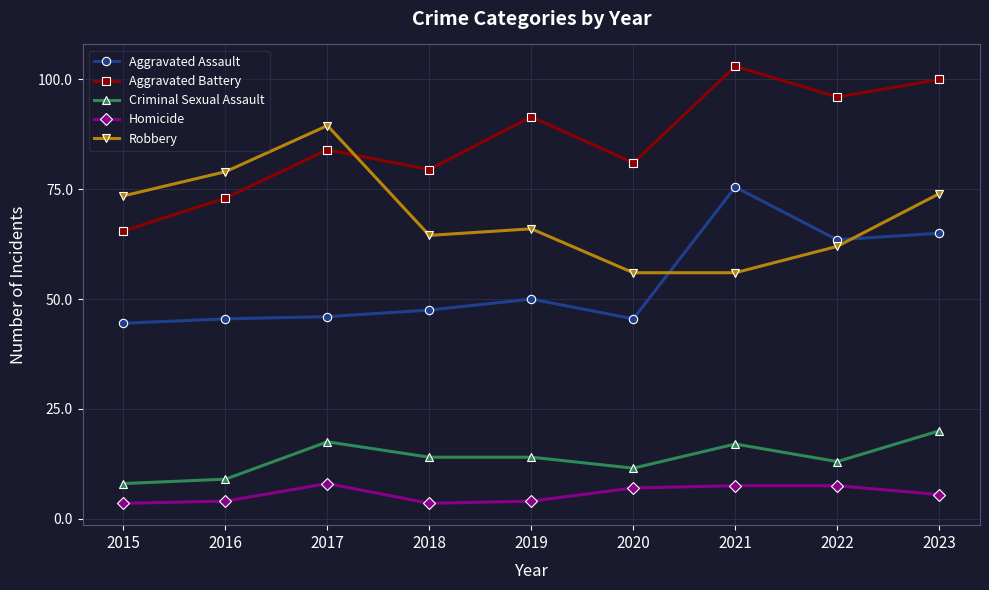

How many values in the Robbery series exceed 132?

4